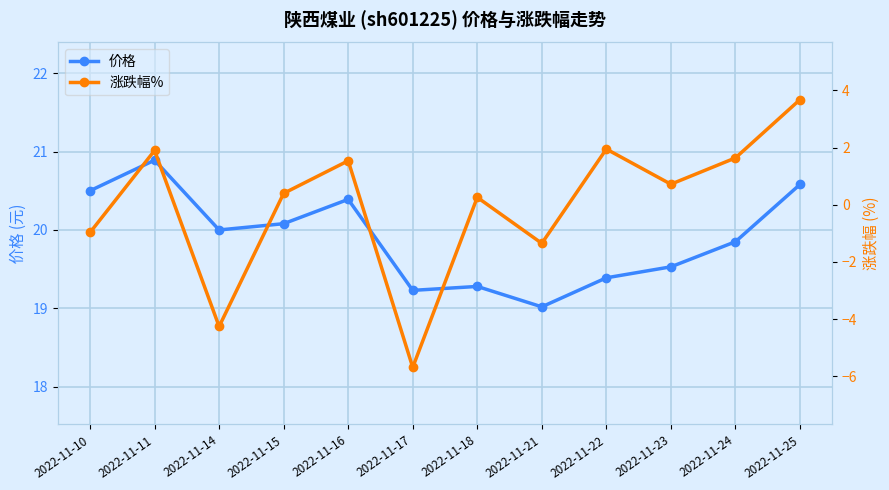

What is the maximum value shown in the chart?

20.9